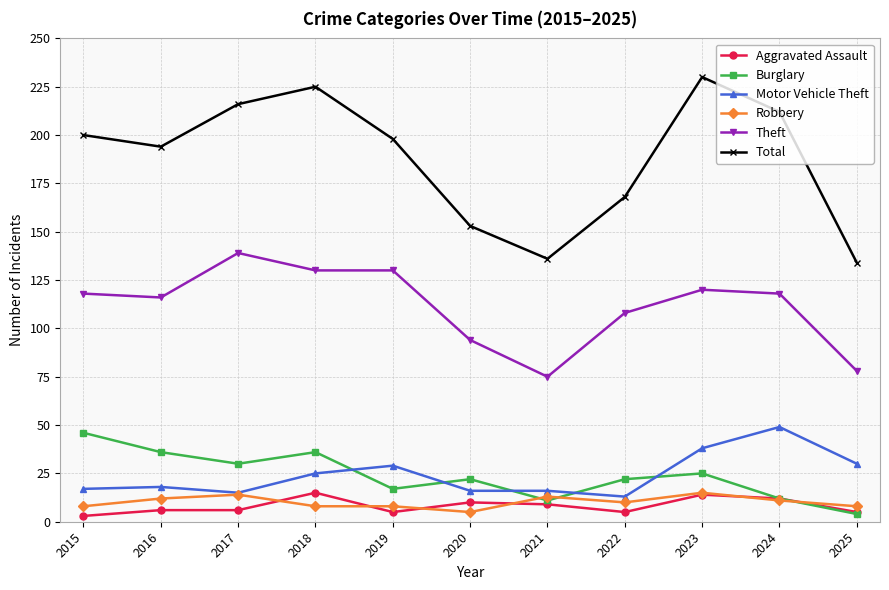

Is it true that Total equals 304 at 2017?

False